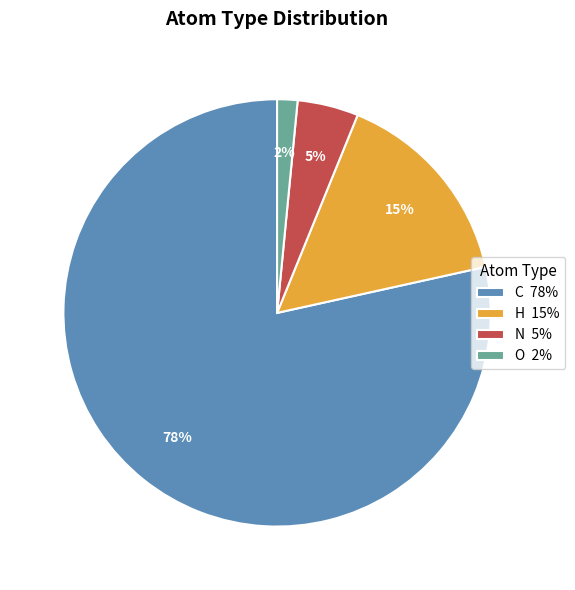

How many slices are in this pie chart?

4